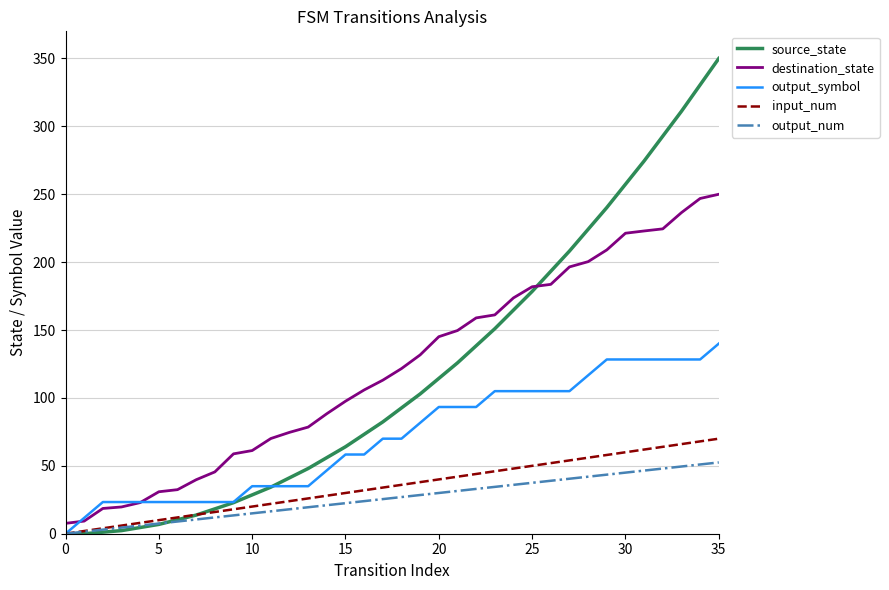

What is the sum of all output_num values?

945.0